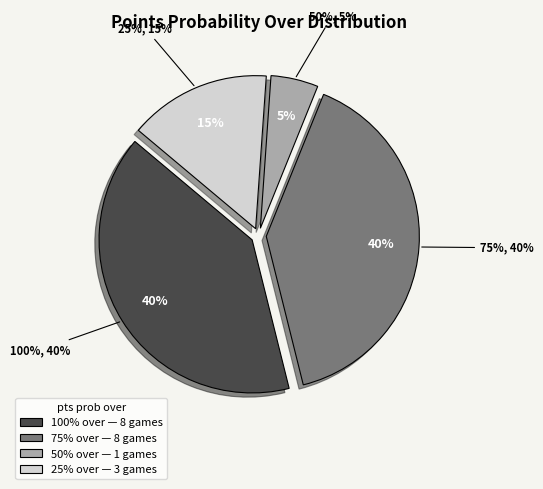

Does 100% represent more than half of the total?

No